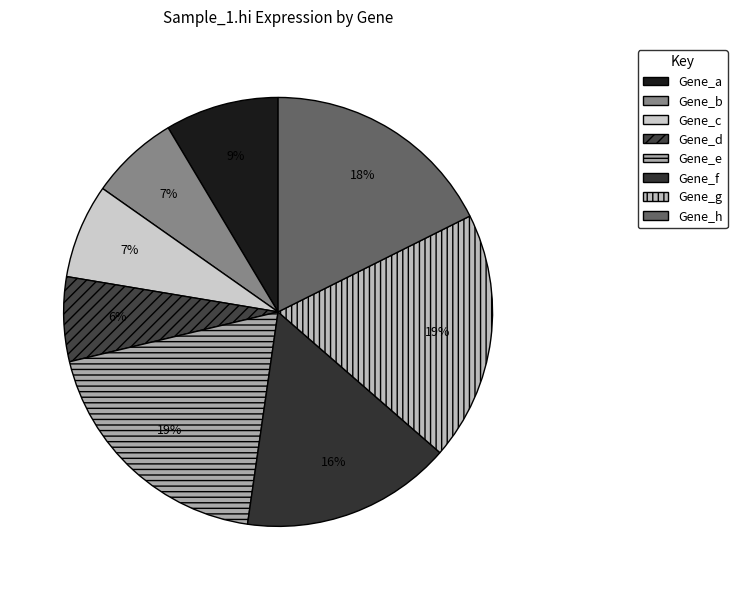

Approximately how many times larger is the value at Gene_d compared to Gene_a?

0.7